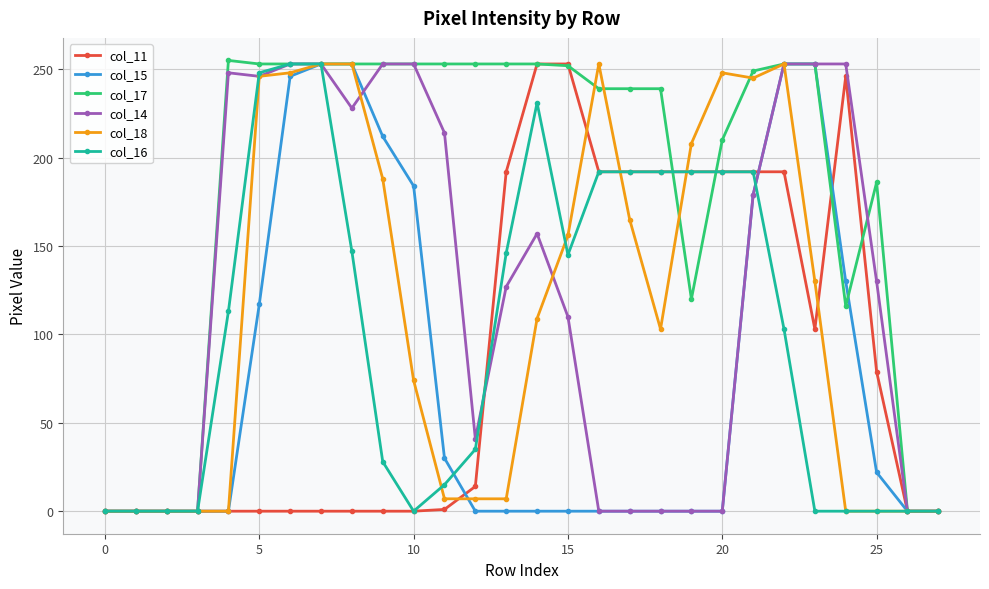

How many series are shown in this chart?

6